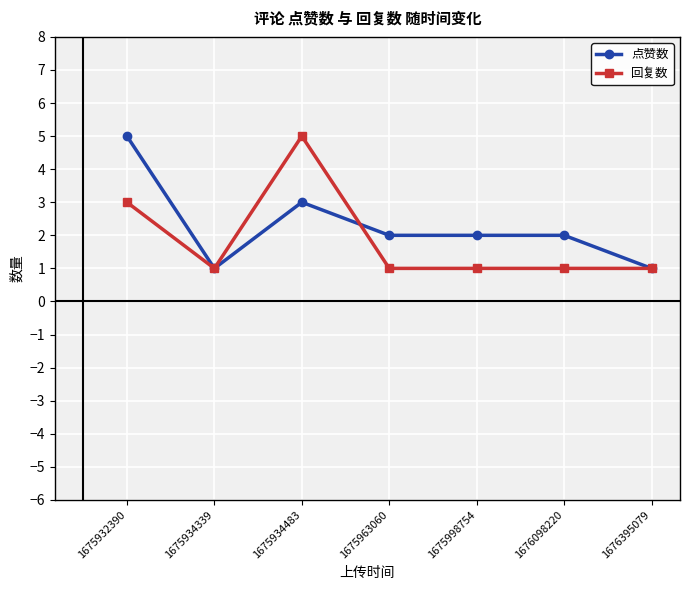

At 1676098220, list the series in order from smallest to largest.

回复数, 点赞数